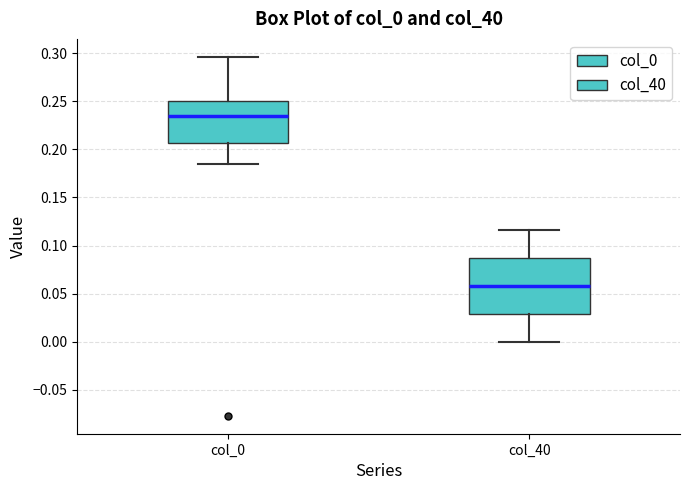

Where does the lower whisker of the box for col_40 end on the y-axis? The values are not printed on the chart, so give them approximately, as read against the axis.

0.000